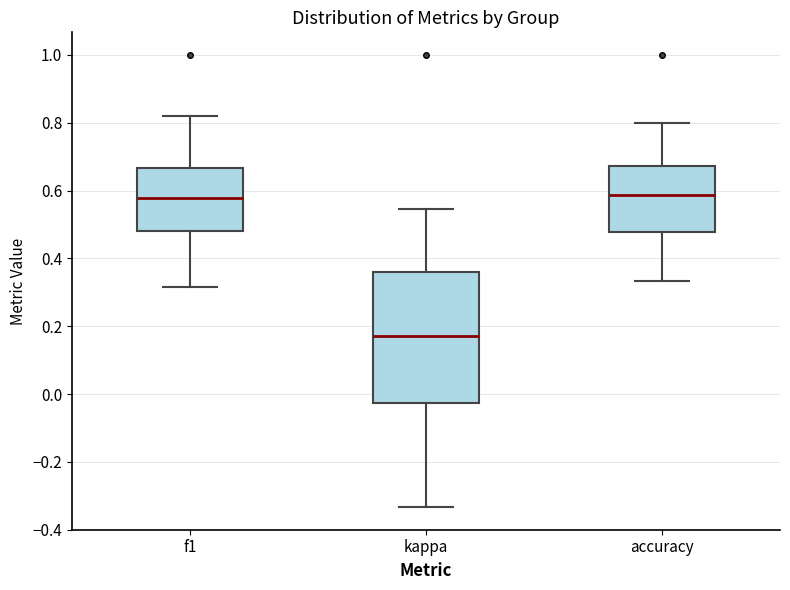

Reading left to right, transcribe this box plot: for each box, give where its median line is, the range the box spans, and where its two whiskers end, as read against the y-axis. The values are not printed on the chart, so give them approximately, as read against the axis.

f1: median 0.58, box 0.48 to 0.66, whiskers 0.32 to 0.82
kappa: median 0.18, box -0.02 to 0.36, whiskers -0.34 to 0.54
accuracy: median 0.58, box 0.48 to 0.68, whiskers 0.34 to 0.80